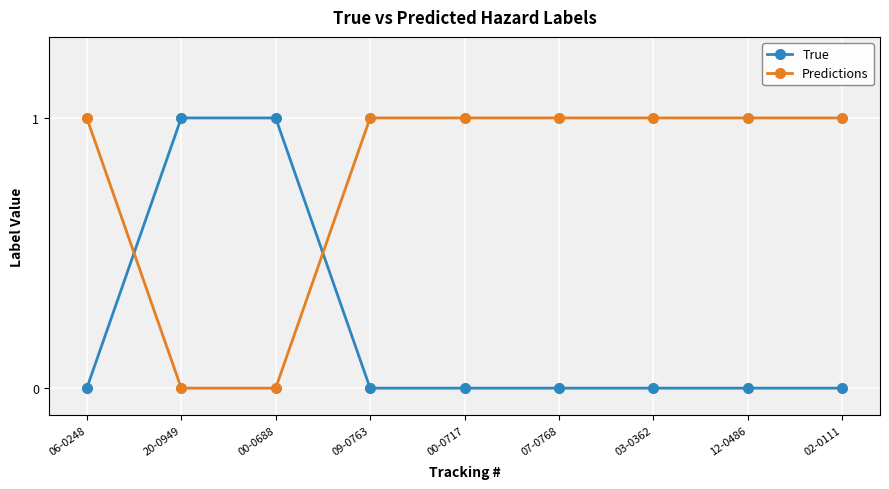

At 00-0717, list the series in order from smallest to largest.

True, Predictions